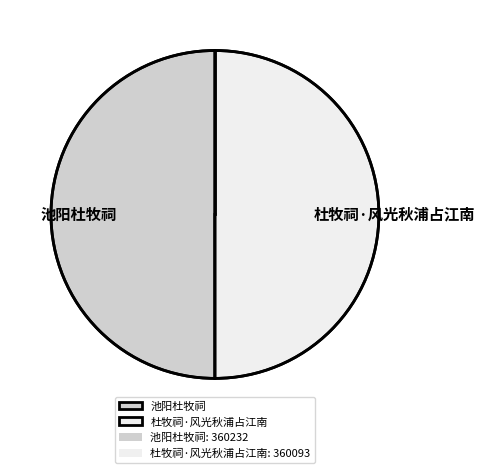

Do 池阳杜牧祠 and 杜牧祠·风光秋浦占江南 together represent more than half of the pie?

Yes